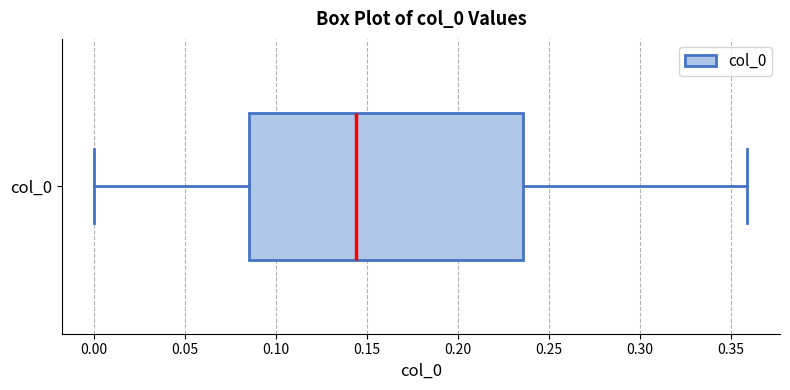

Transcribe this box plot: give where the median line is, the range the box spans, and where the two whiskers end, as read against the x-axis. The values are not printed on the chart, so give them approximately, as read against the axis.

median 0.145, box 0.085 to 0.235, whiskers 0.000 to 0.360